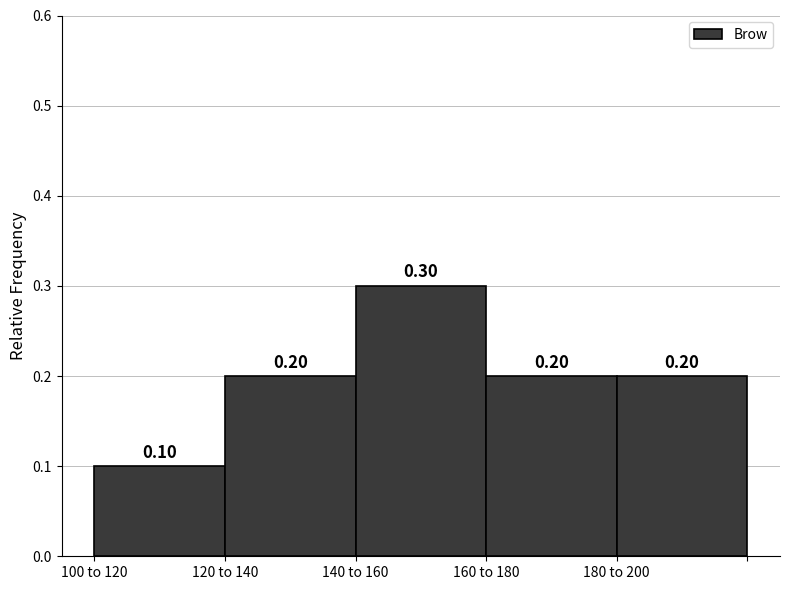

What is the change in value from 100 to 120 to 180 to 200?

+0.1